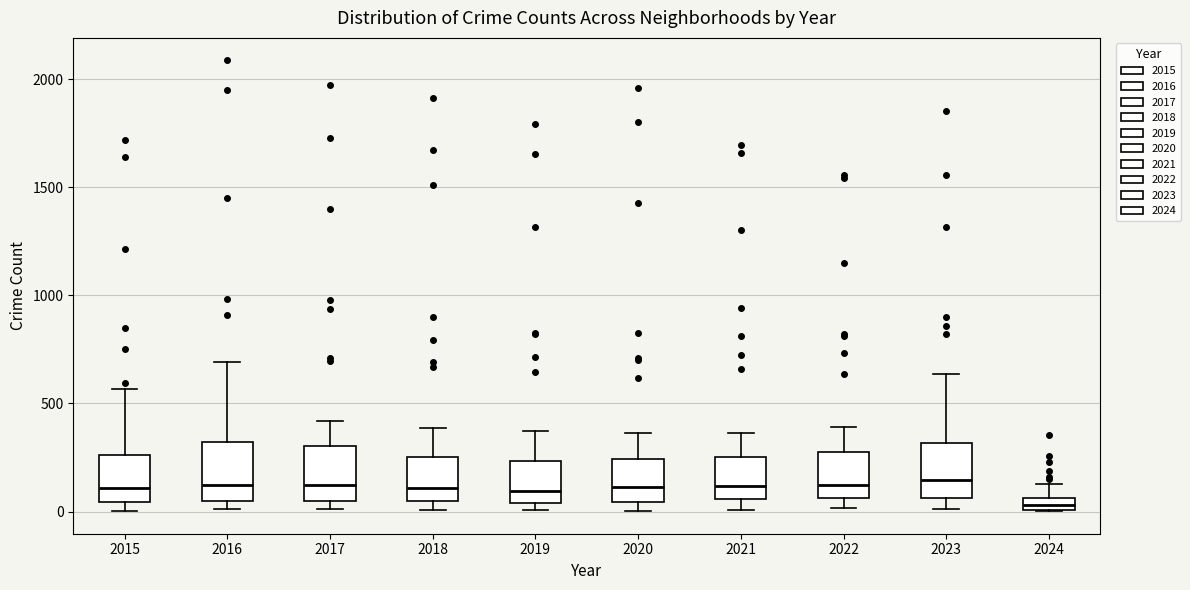

Where does the median line of the box at x = 2022 sit on the y-axis? The values are not printed on the chart, so give them approximately, as read against the axis.

100